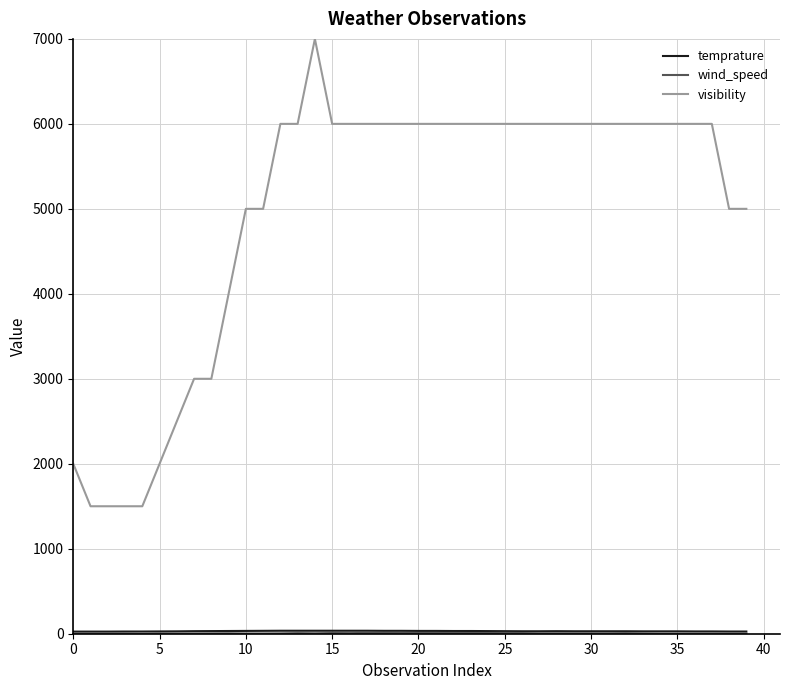

How many categories are shown in the chart?

40